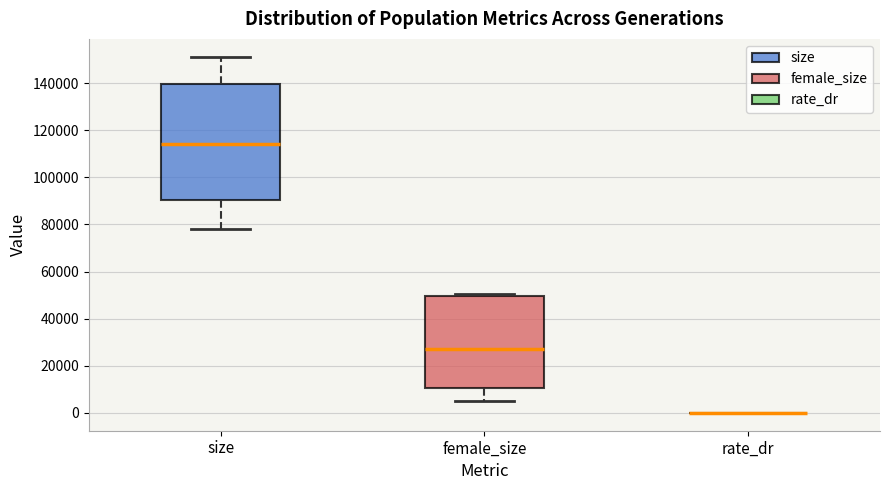

Reading left to right, read every box against the y-axis: the position of its median line, the range the box covers, and the ends of its whiskers. The values are not printed on the chart, so give them approximately, as read against the axis.

size: median 114000, box 90000 to 140000, whiskers 78000 to 152000
female_size: median 28000, box 10000 to 50000, whiskers 4000 to 50000 (just above the box's upper edge)
rate_dr: box collapsed to a line at 0, whiskers 0 to 0